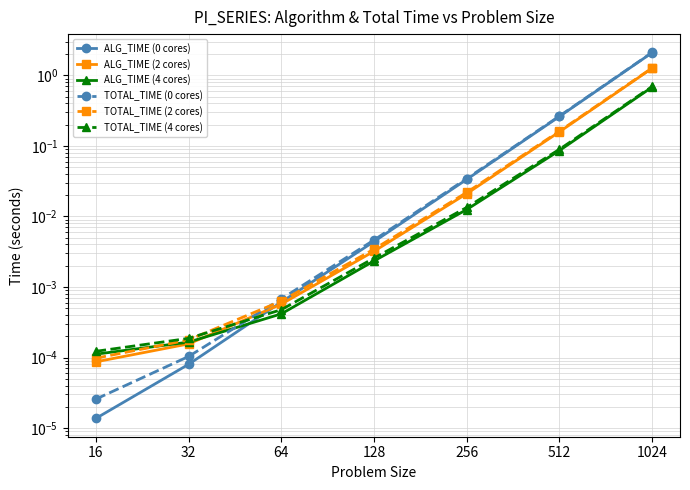

Reading left to right, transcribe all the data shown in this chart.

ALG_TIME (0 cores): 16=0.0	32=0.0	64=0.0	128=0.0	256=0.0	512=0.3	1024=2.1
ALG_TIME (2 cores): 16=0.0	32=0.0	64=0.0	128=0.0	256=0.0	512=0.2	1024=1.3
ALG_TIME (4 cores): 16=0.0	32=0.0	64=0.0	128=0.0	256=0.0	512=0.1	1024=0.7
TOTAL_TIME (0 cores): 16=0.0	32=0.0	64=0.0	128=0.0	256=0.0	512=0.3	1024=2.1
TOTAL_TIME (2 cores): 16=0.0	32=0.0	64=0.0	128=0.0	256=0.0	512=0.2	1024=1.3
TOTAL_TIME (4 cores): 16=0.0	32=0.0	64=0.0	128=0.0	256=0.0	512=0.1	1024=0.7